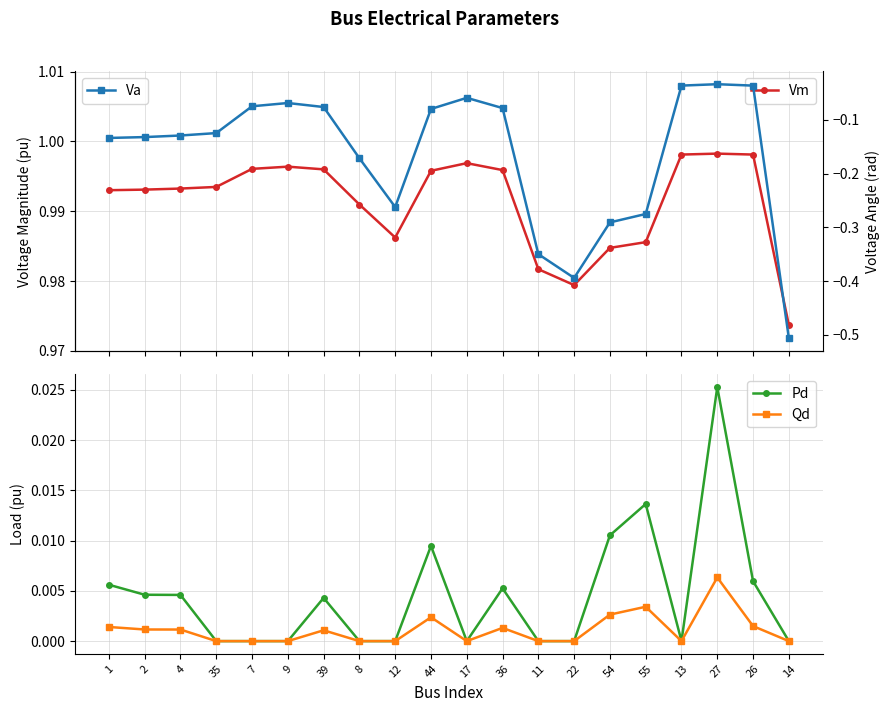

Count the number of categories in the chart.

20